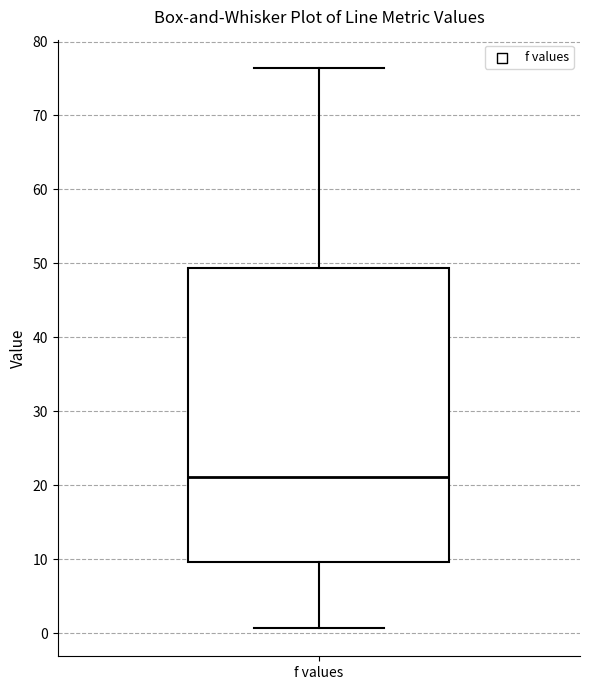

Where does the upper whisker of the box for f values end on the y-axis? The values are not printed on the chart, so give them approximately, as read against the axis.

76